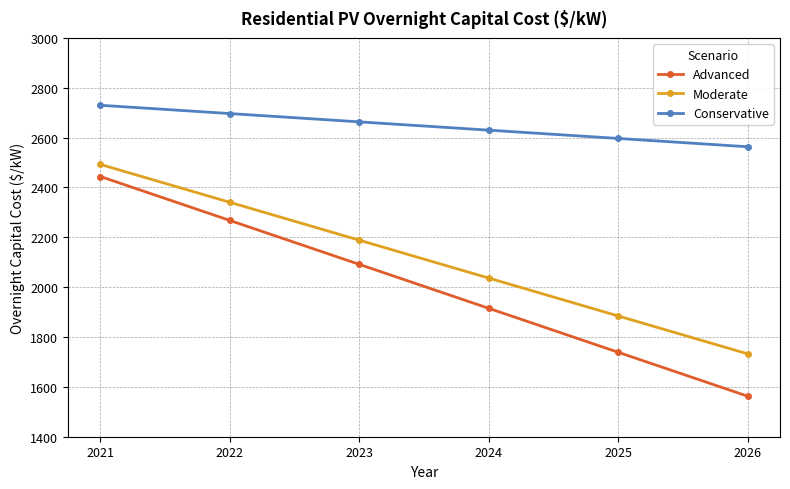

At which category is the sum across all series the highest?

2021